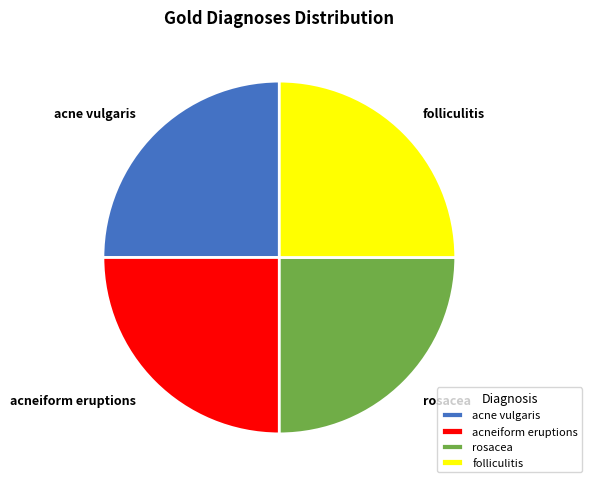

Is it true that acneiform eruptions is 25% of the pie?

True